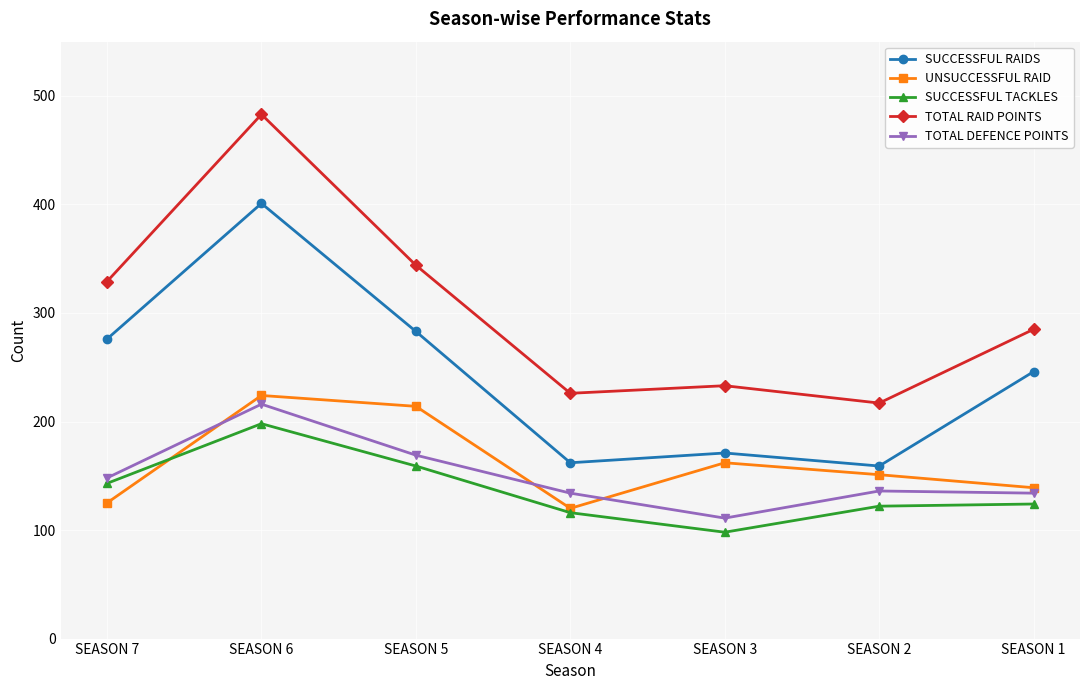

What is the sum of all SUCCESSFUL TACKLES values?

960